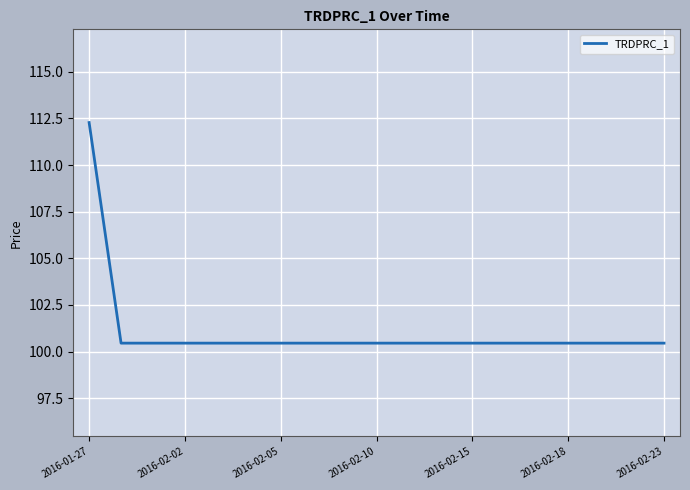

What is the greatest value displayed?

112.3